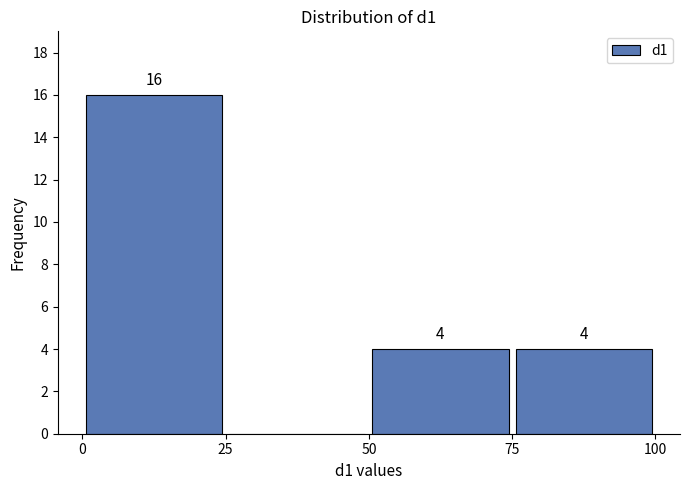

Which range on the x-axis has the tallest bar?

0 to 25